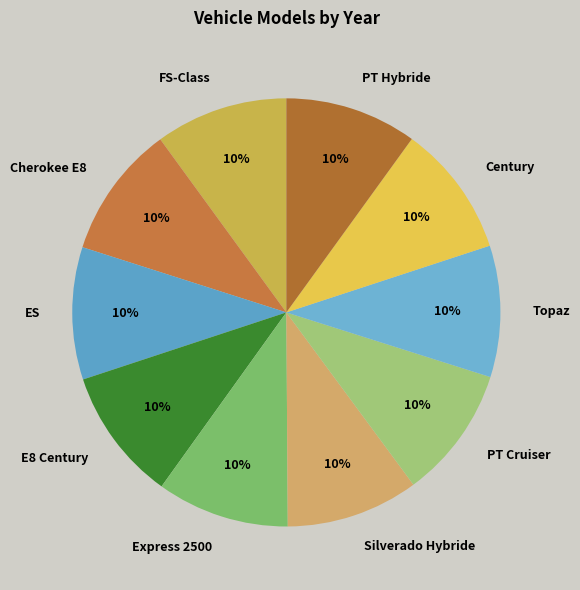

What is the ratio of the value at Century to the value at ES?

1.0